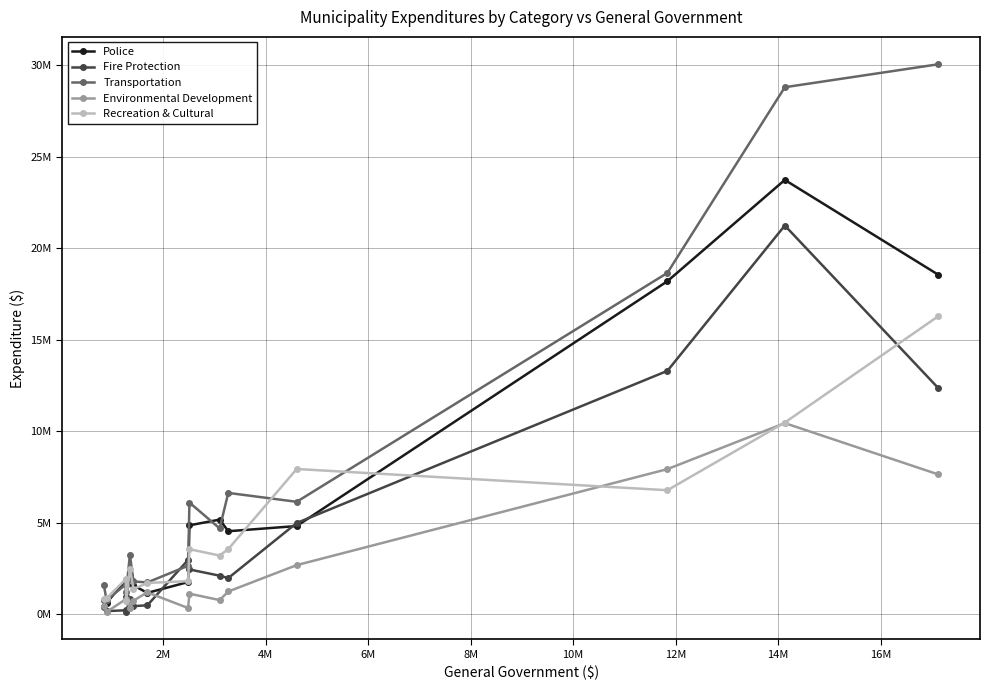

Is this an area chart (filled region under the line)?

No